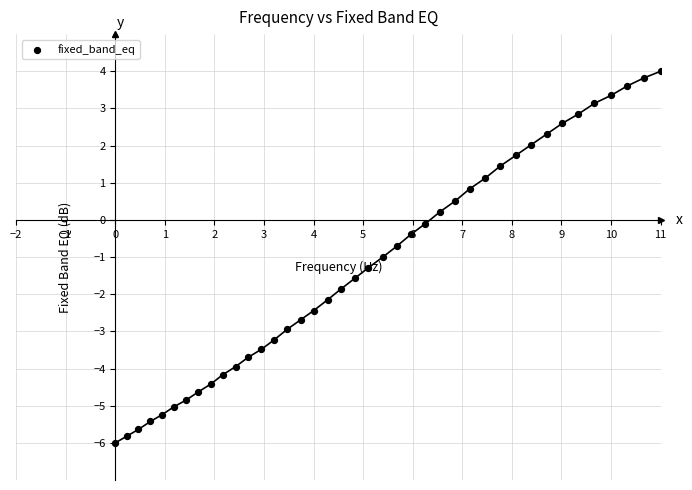

What is the range of Y values (max minus min)?

10.0